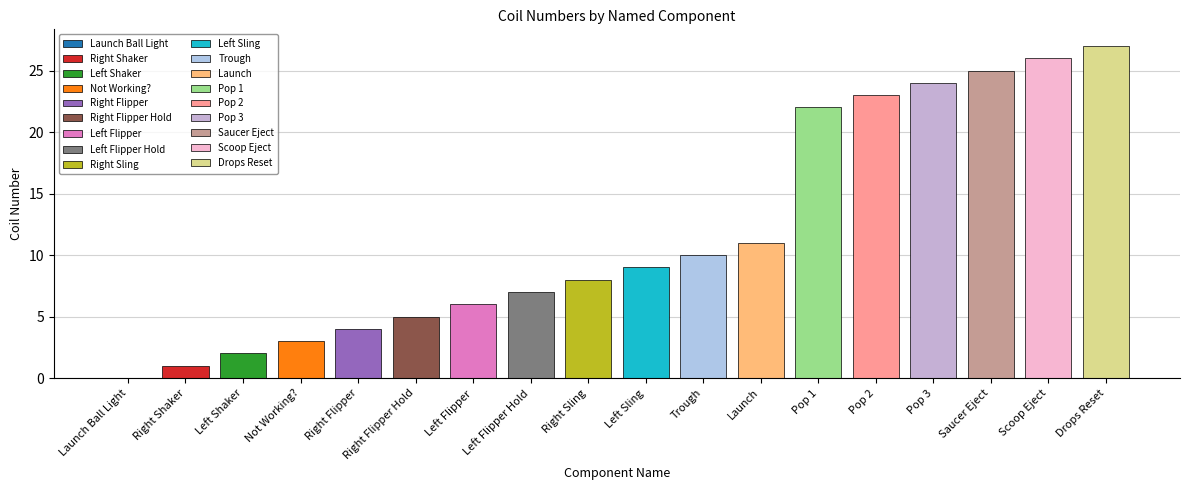

The value at Left Flipper Hold is 1. True or false?

False